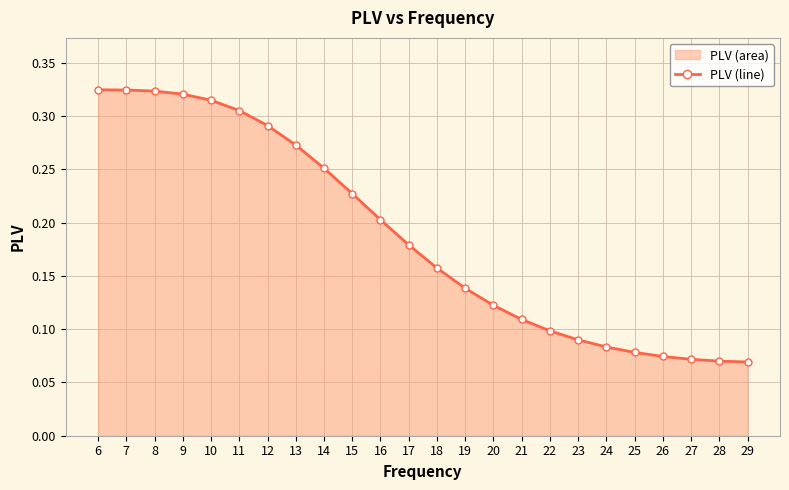

What is the sum of all values?

4.5